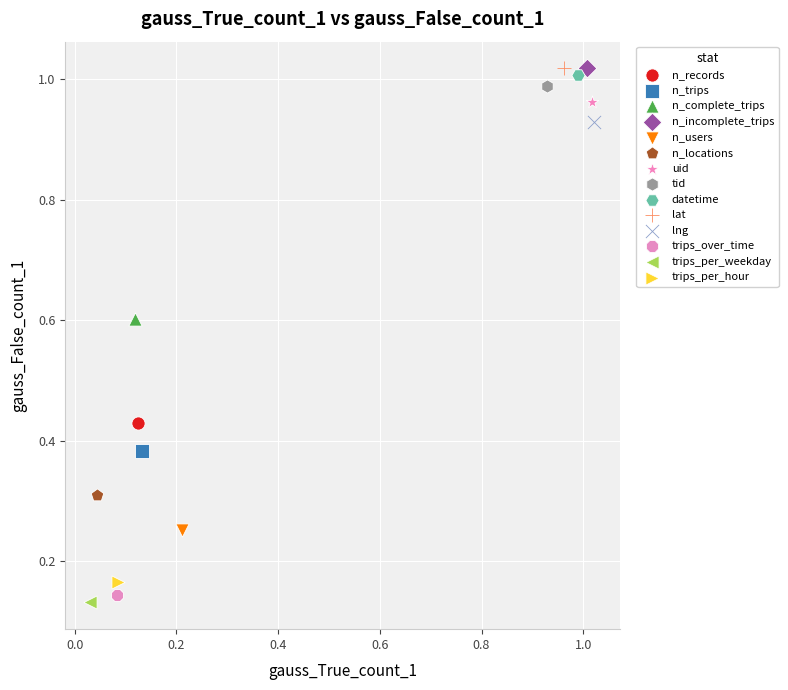

What are all the series names shown in the legend?

n_records, n_trips, n_complete_trips, n_incomplete_trips, n_users, n_locations, uid, tid, datetime, lat, lng, trips_over_time, trips_per_weekday, trips_per_hour